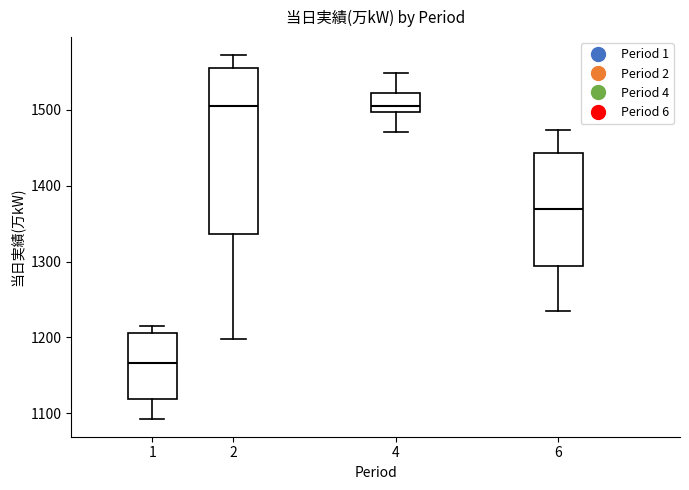

Which box is the tallest, from its lower edge to its upper edge?

2